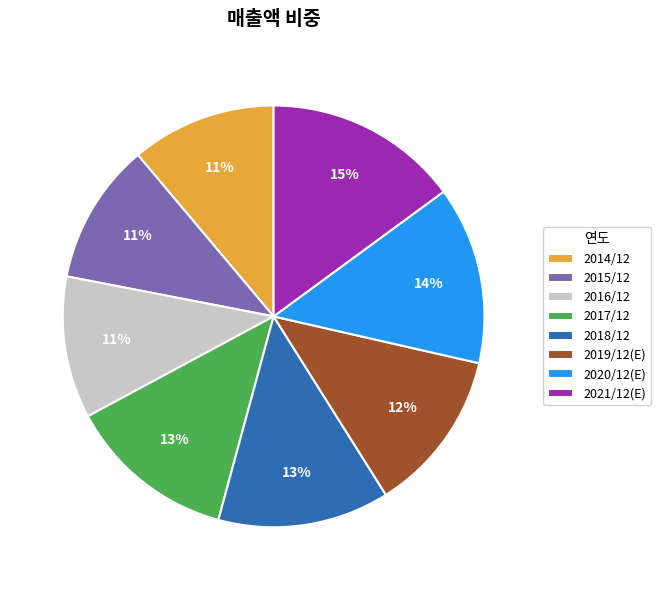

Do 2017/12 and 2015/12 together represent more than half of the pie?

No